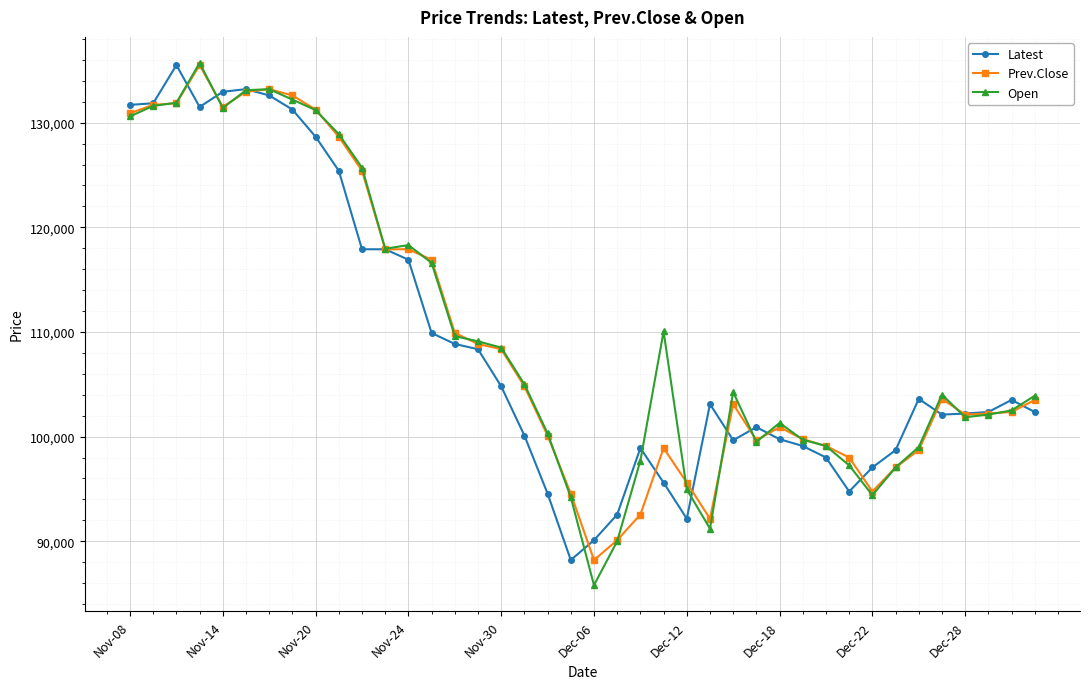

What is the lowest value of the Prev.Close series?

88200